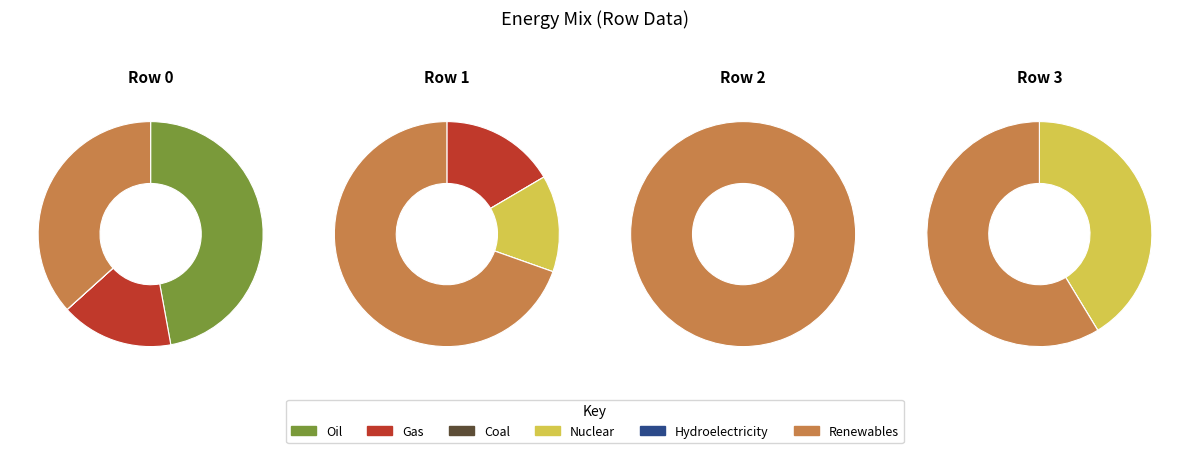

Does 2 account for over 50% of the chart?

No